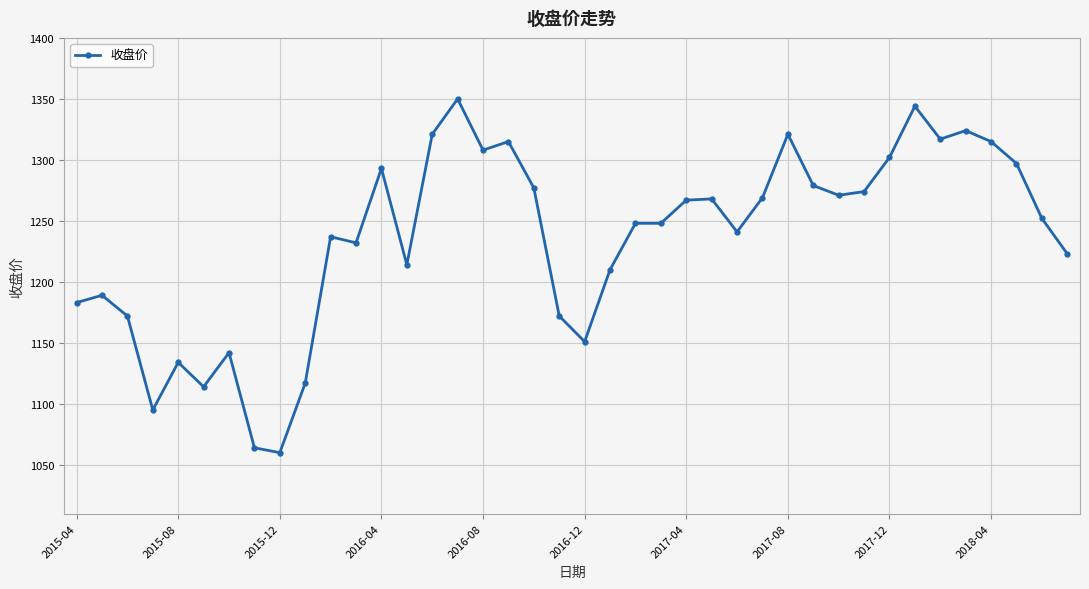

True or false: there are more than 0 points higher than both neighbors.

True